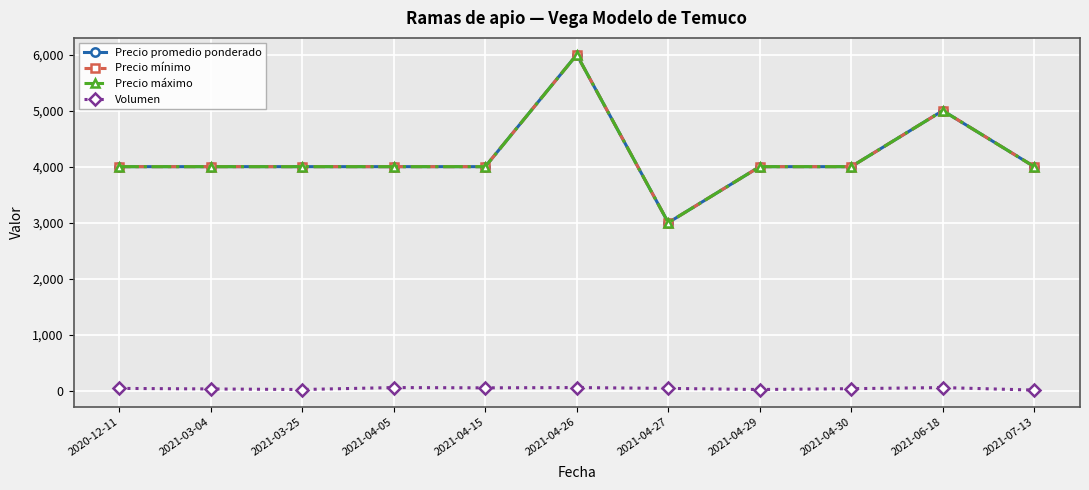

Which has a higher value, 2021-04-05 or 2020-12-11?

2021-04-05